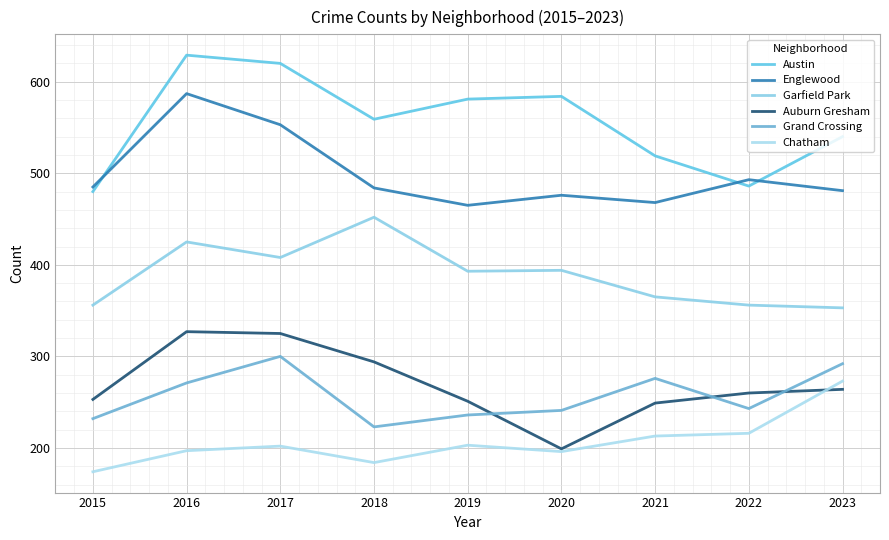

Rank the categories by Garfield Park value from lowest to highest.

2023, 2015, 2022, 2021, 2019, 2020, 2017, 2016, 2018